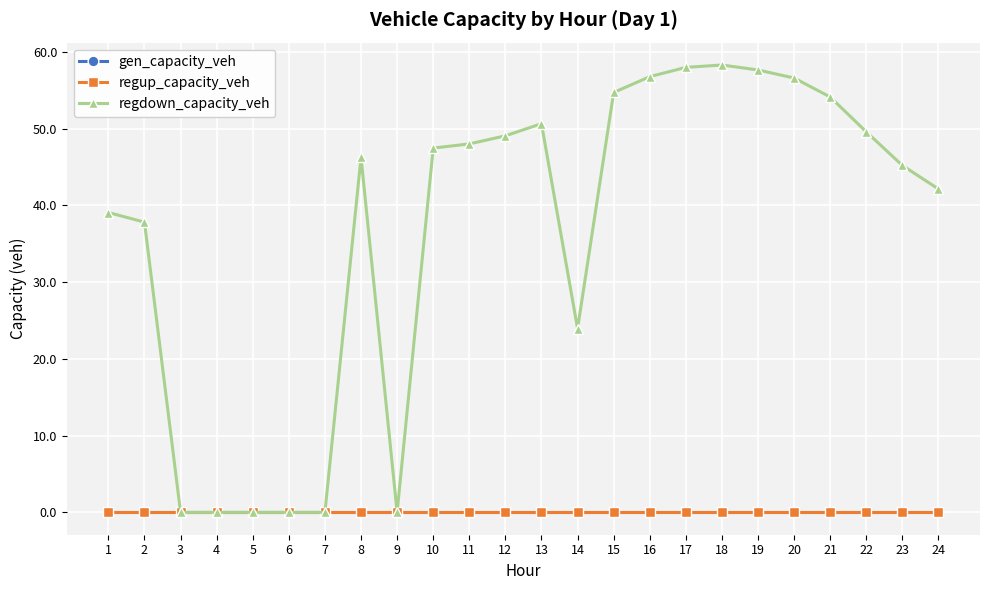

Which series has the widest spread of values?

regdown_capacity_veh